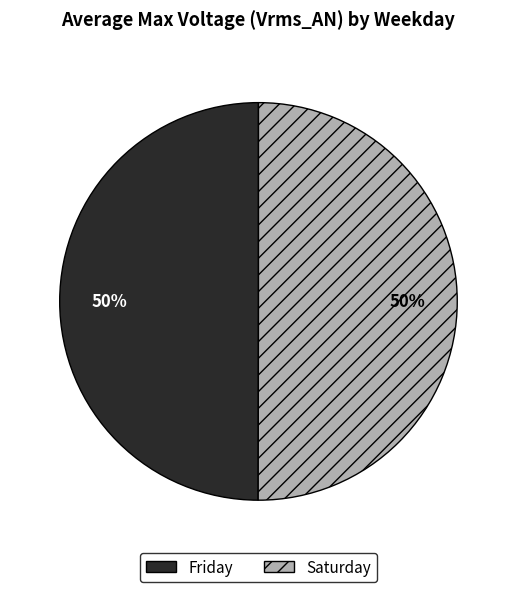

Combined, do Saturday and Friday account for over 50%?

Yes